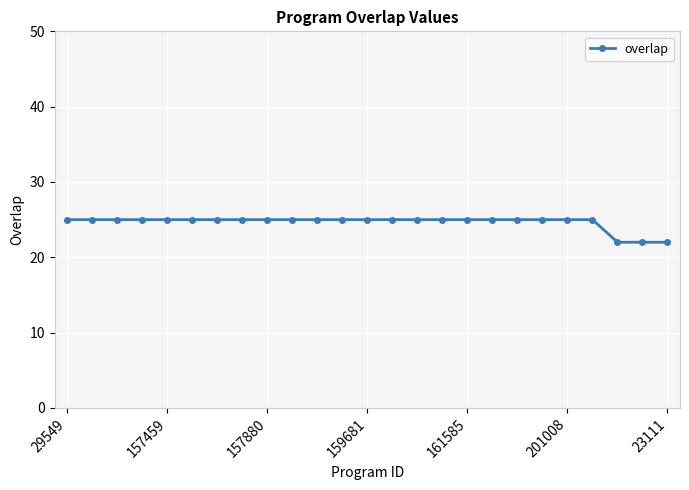

What is the average value?

25